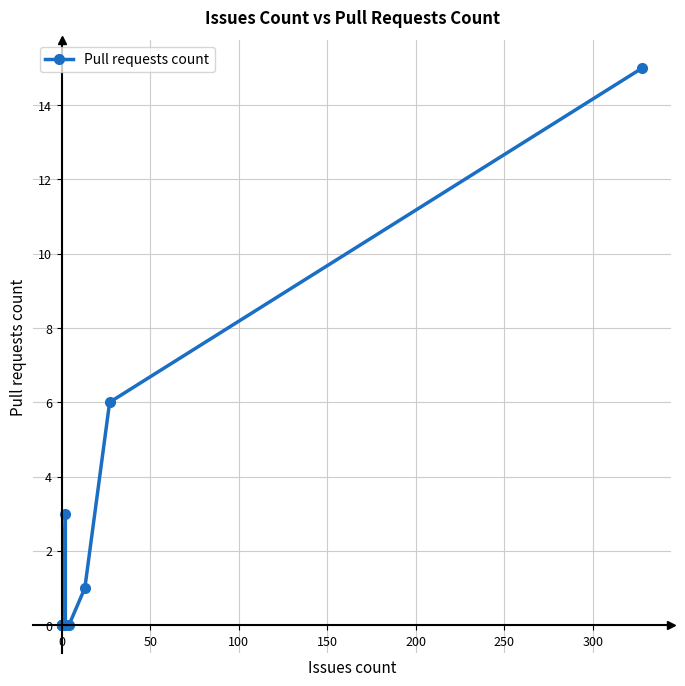

Is it true that the value at 9 is 4?

False